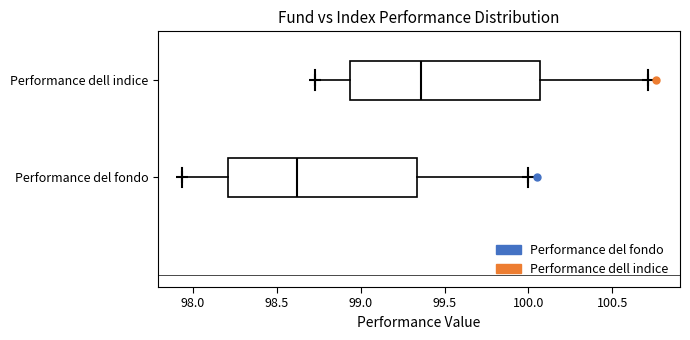

Reading bottom to top, transcribe this box plot: for each box, give where its median line is, the range the box spans, and where its two whiskers end, as read against the x-axis. The values are not printed on the chart, so give them approximately, as read against the axis.

Performance del fondo: median 98.60, box 98.20 to 99.35, whiskers 97.95 to 100.00
Performance dell indice: median 99.35, box 98.95 to 100.05, whiskers 98.75 to 100.70